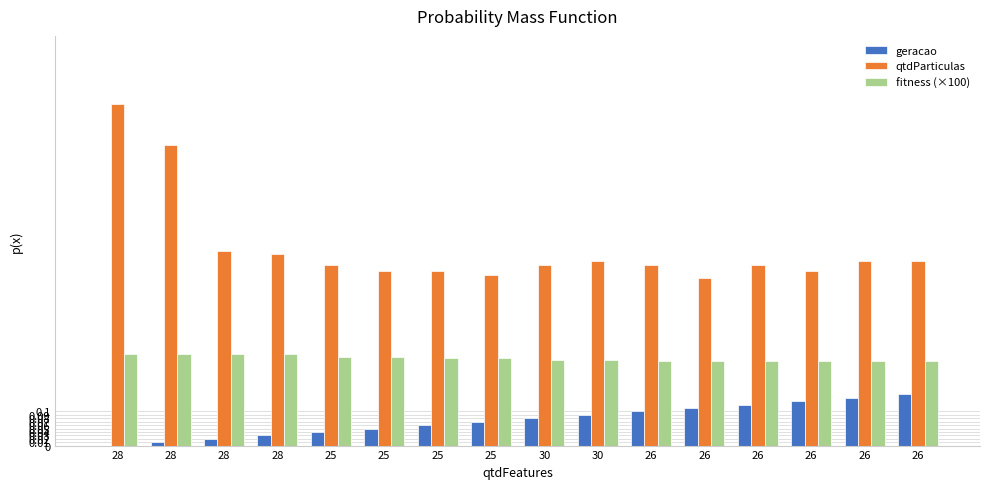

What is the label of the 1st bar from the right?

26